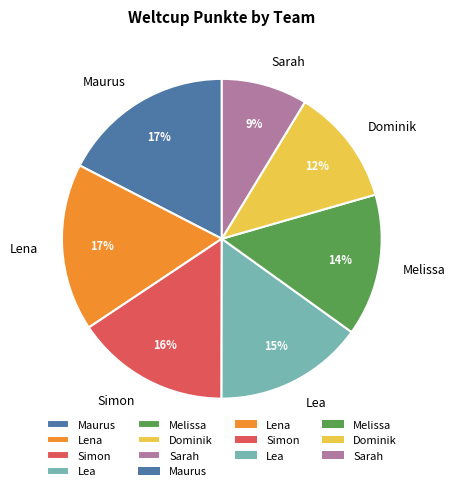

To the nearest percent, what percentage of the pie is Lea?

15%